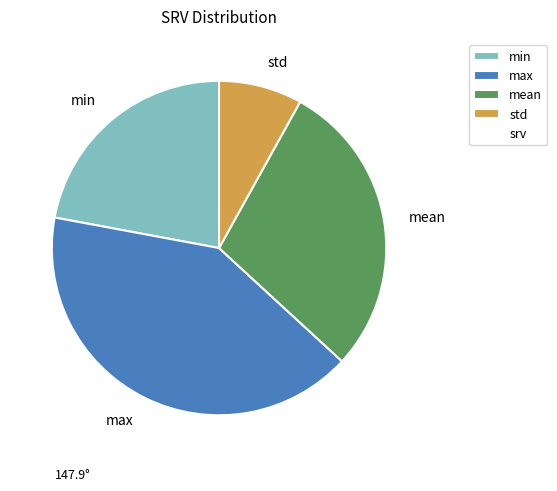

True or false: mean accounts for 22% of the total.

False